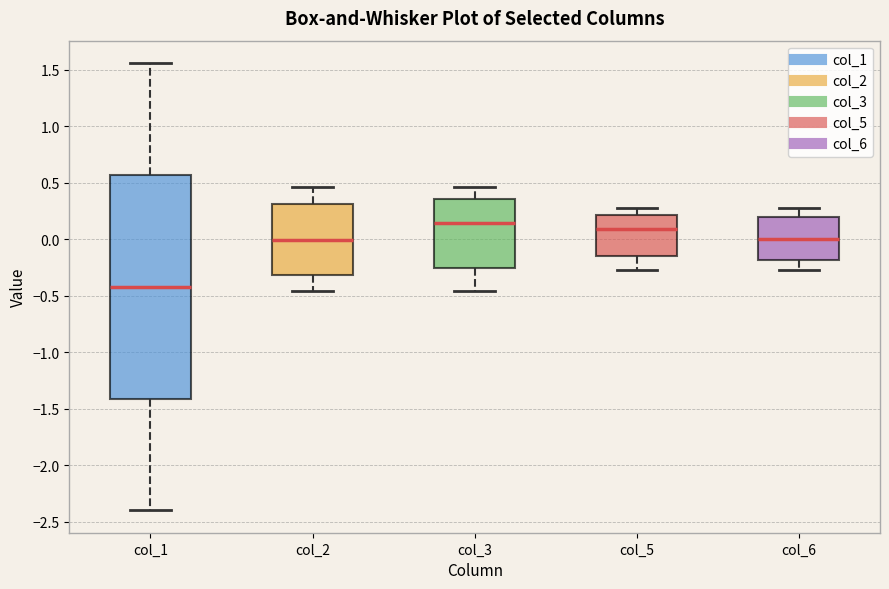

Which box has the highest median line?

col_3